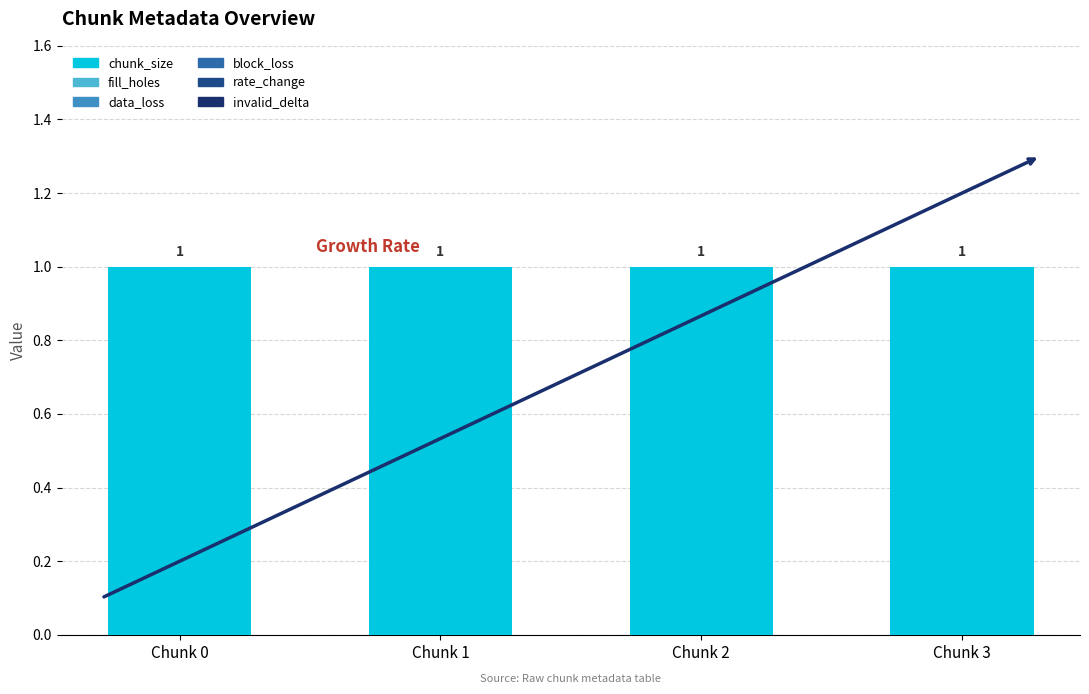

The chunk_size series shows 1 at Chunk 0. True or false?

True